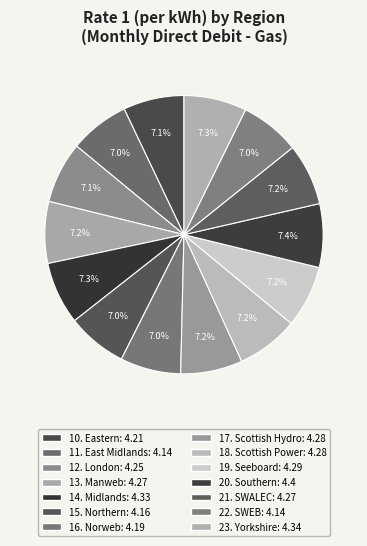

True or false: 10. Eastern accounts for 7% of the total.

True